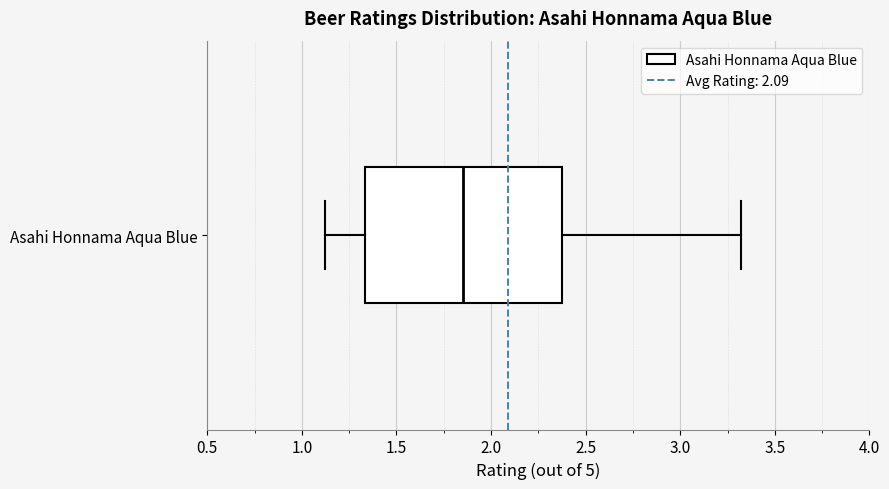

Read this box plot against the x-axis: the position of the median line, the range covered by the box, and the ends of both whiskers. The values are not printed on the chart, so give them approximately, as read against the axis.

median 1.85, box 1.35 to 2.40, whiskers 1.10 to 3.30